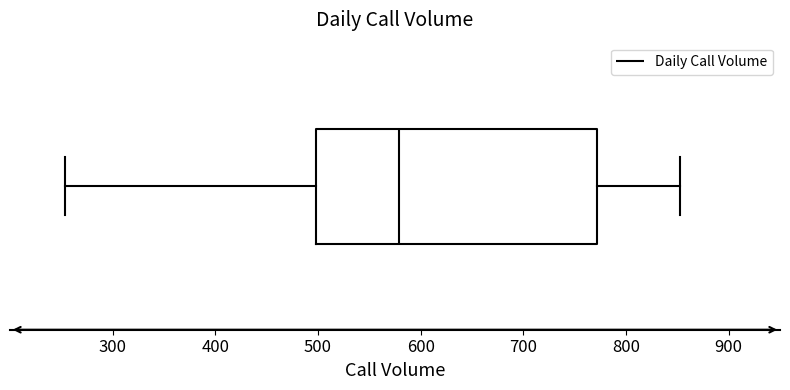

Where does the left whisker of the box end on the x-axis? The values are not printed on the chart, so give them approximately, as read against the axis.

250